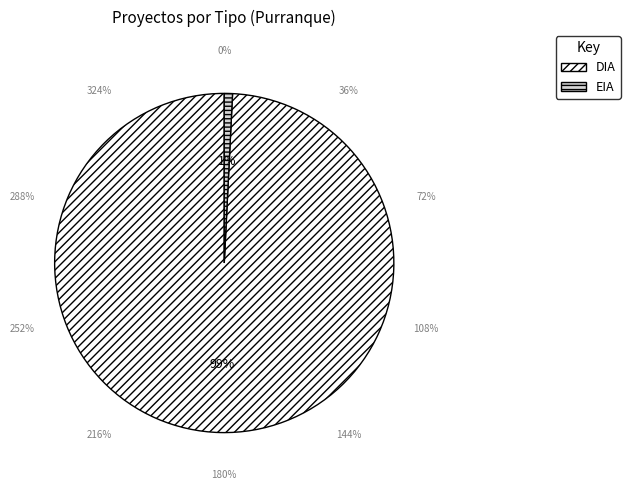

How many segments does this pie chart have?

2